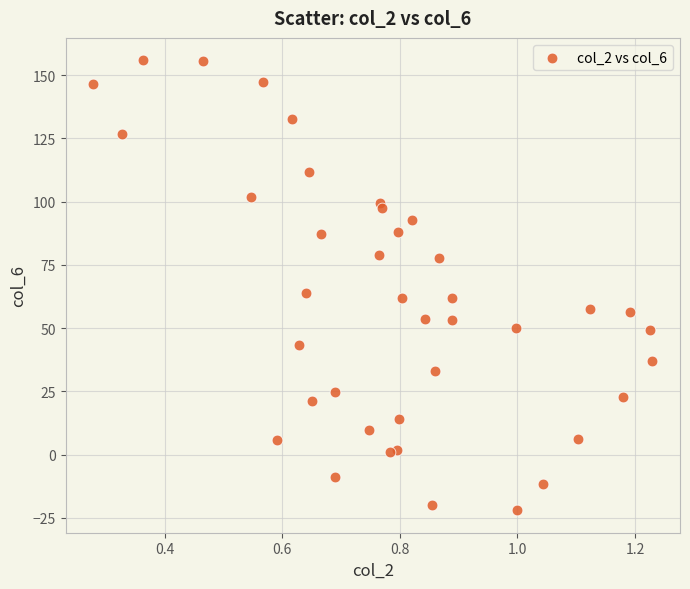

What is the range of Y values (max minus min)?

177.9